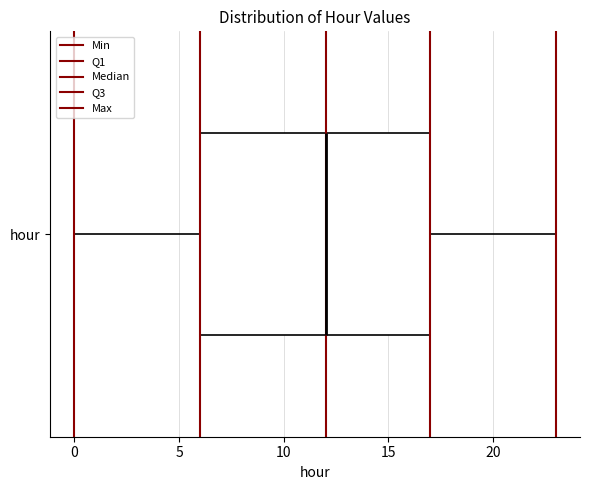

Read this box plot against the x-axis: the position of the median line, the range covered by the box, and the ends of both whiskers. The values are not printed on the chart, so give them approximately, as read against the axis.

median 12, box 6 to 17, whiskers 0 to 23